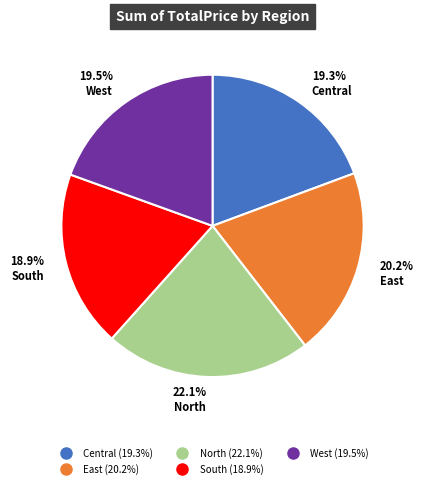

Is there a majority slice in this chart?

No